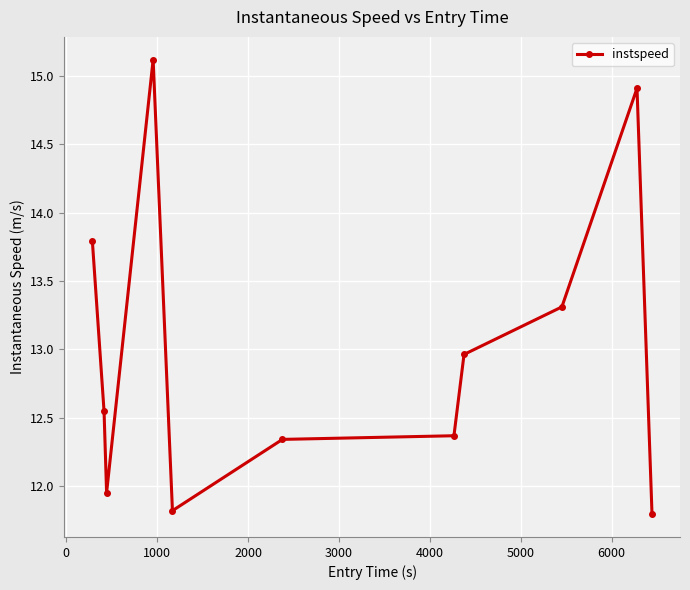

What is the difference between the maximum and minimum values?

3.3